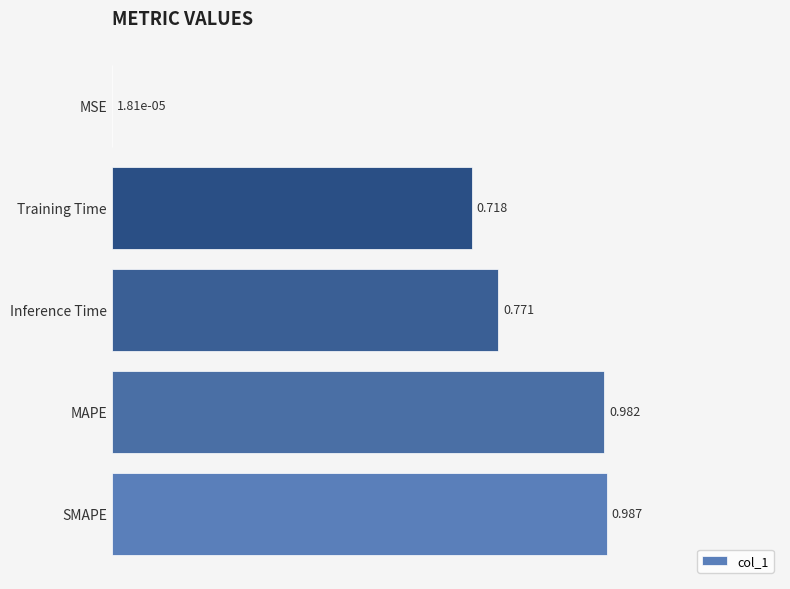

At which category does the chart reach its peak across all series?

SMAPE